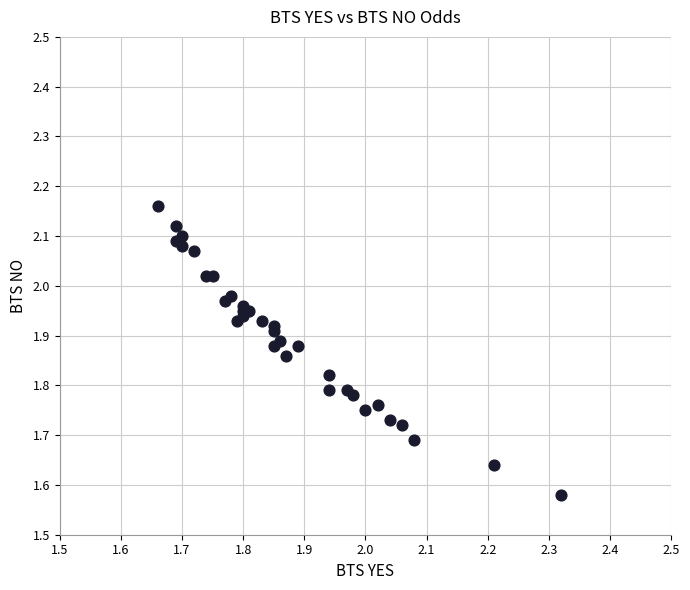

What is the range of Y values (max minus min)?

0.6